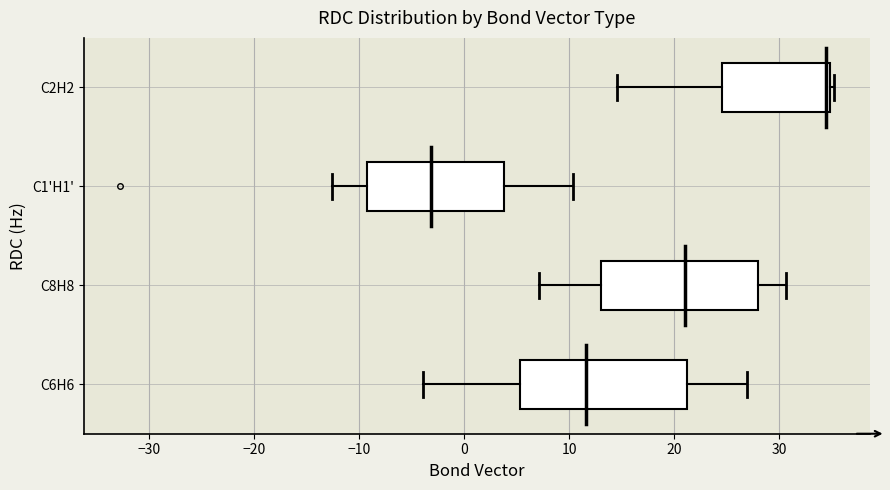

Which box has the furthest to the right median line?

C2H2